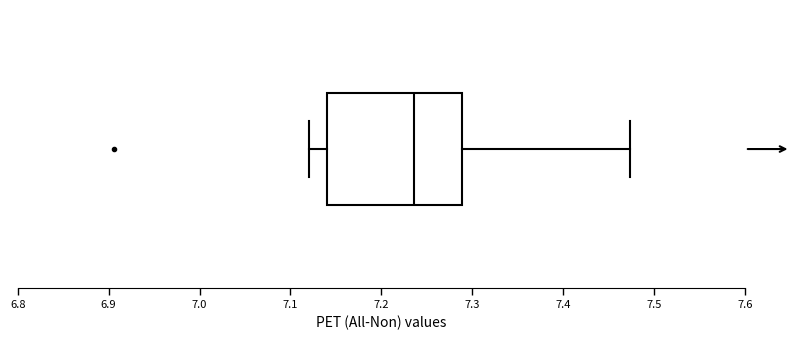

Where is the left edge of the box on the x-axis? The values are not printed on the chart, so give them approximately, as read against the axis.

7.14